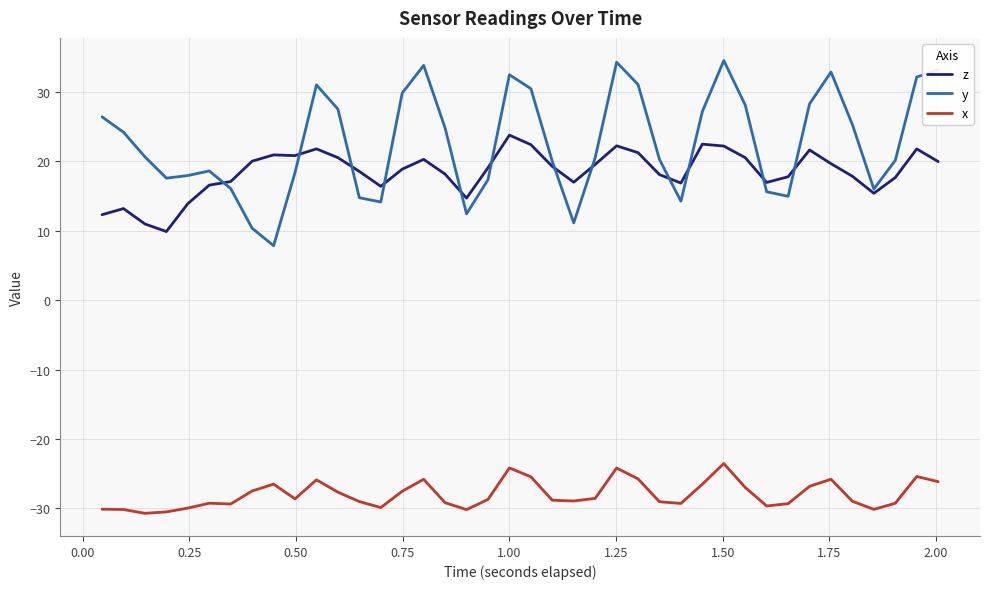

What are all the series names shown in the legend?

z, y, x